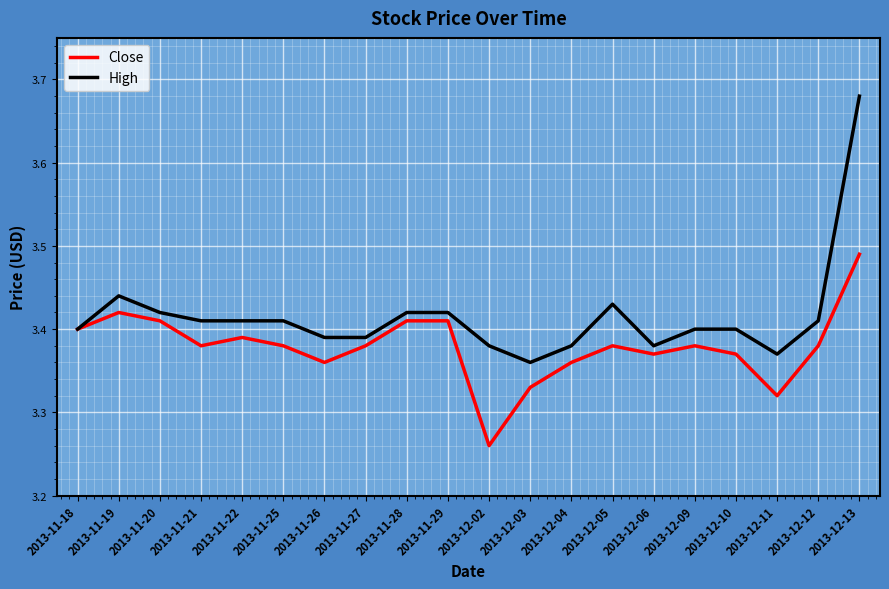

What is the total value across all series at 2013-11-19?

6.9